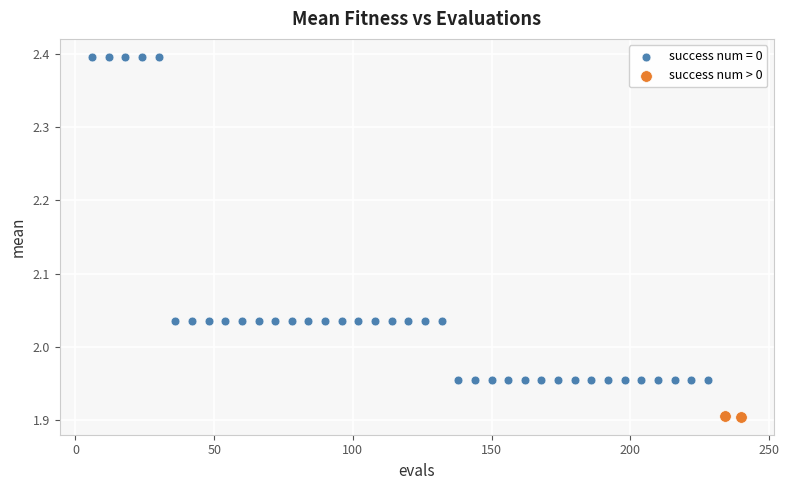

What are all the series names shown in the legend?

success num = 0, success num > 0